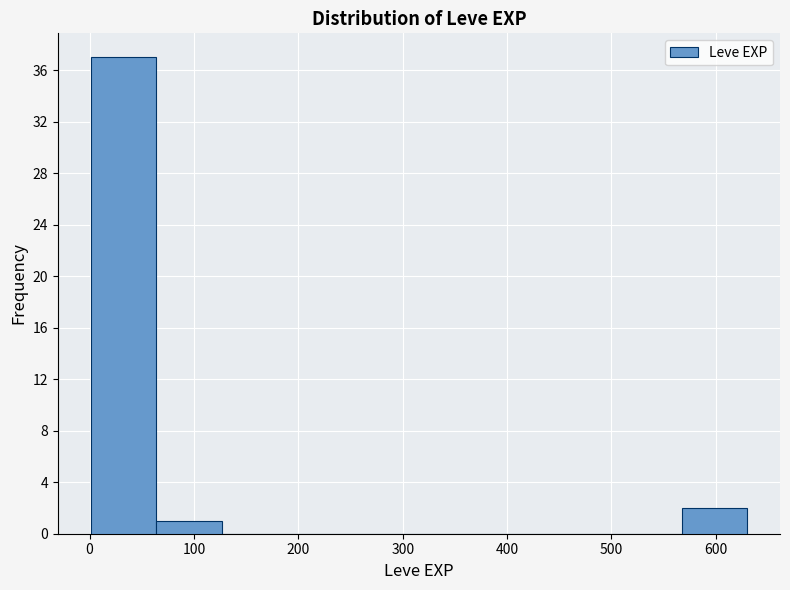

Which range on the x-axis has the tallest bar?

0 to 60